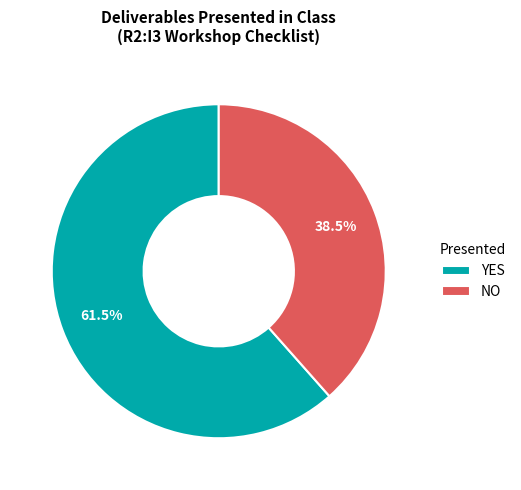

What is the ratio of the value at NO to the value at YES?

0.6